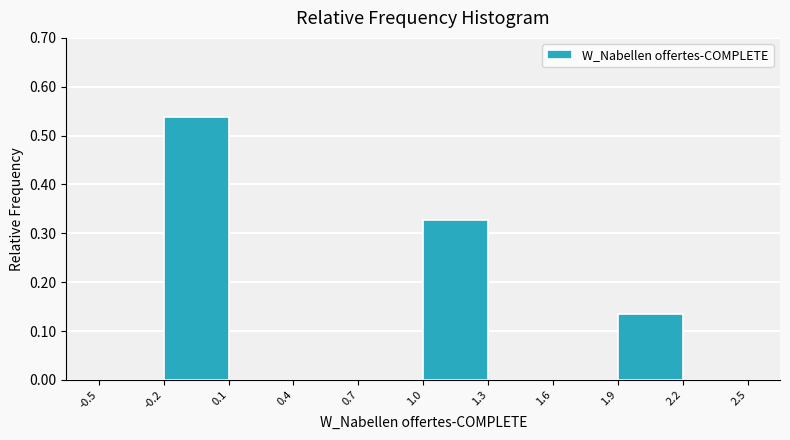

Over which range of the x-axis is the bar tallest?

-0.2 to 0.1